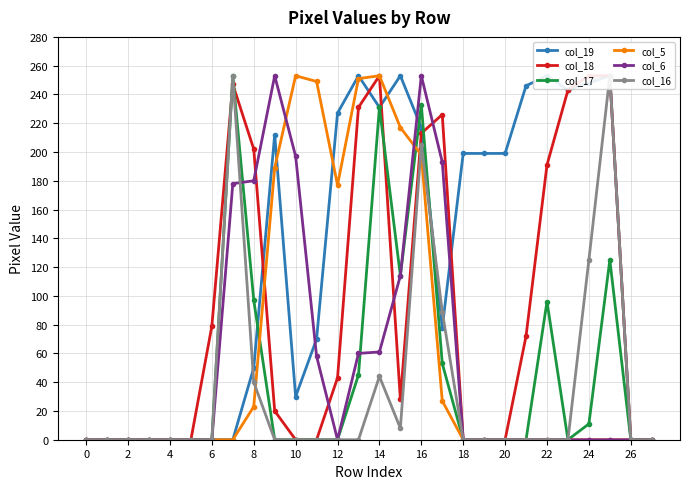

Is it true that col_6 equals 0 at 26?

True